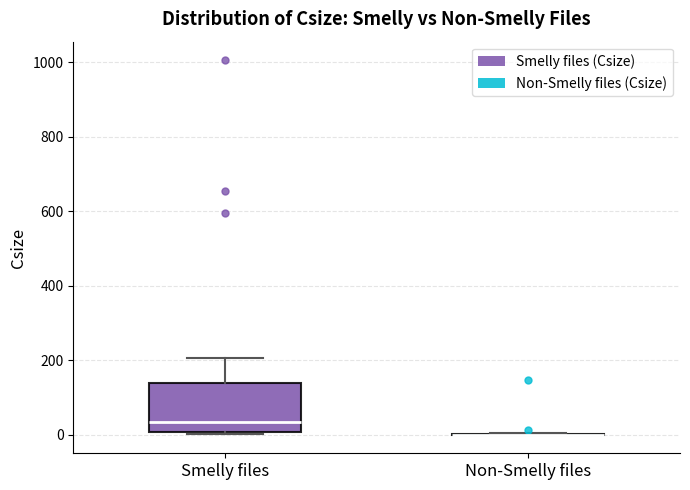

Where does the upper whisker of the box for Smelly files end on the y-axis? The values are not printed on the chart, so give them approximately, as read against the axis.

200